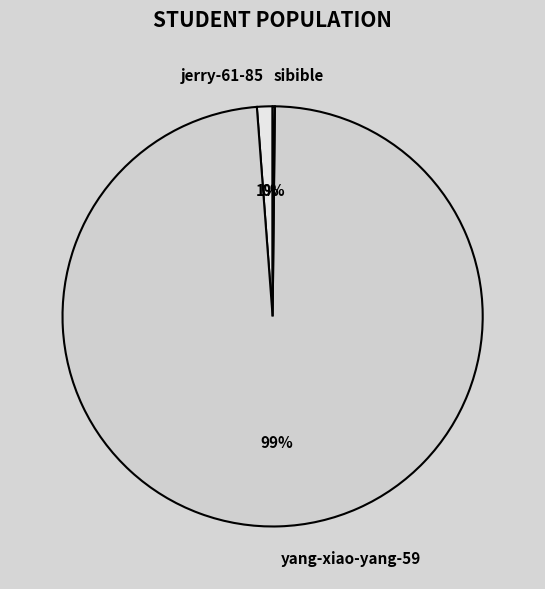

To the nearest percent, what portion does yang-xiao-yang-59 represent?

99%